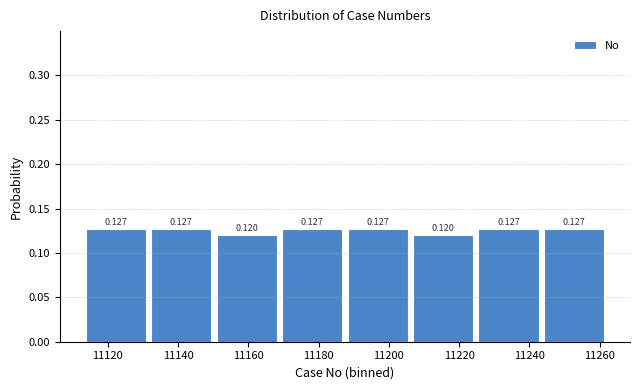

Reading left to right, list every bar in this chart as the range it spans on the x-axis followed by its height. The bar edges are not printed on the chart, so give them approximately, as read against the axis.

11114 to 11132: 0.127
11132 to 11150: 0.127
11150 to 11168: 0.120
11168 to 11188: 0.127
11188 to 11206: 0.127
11206 to 11224: 0.120
11224 to 11244: 0.127
11244 to 11262: 0.127